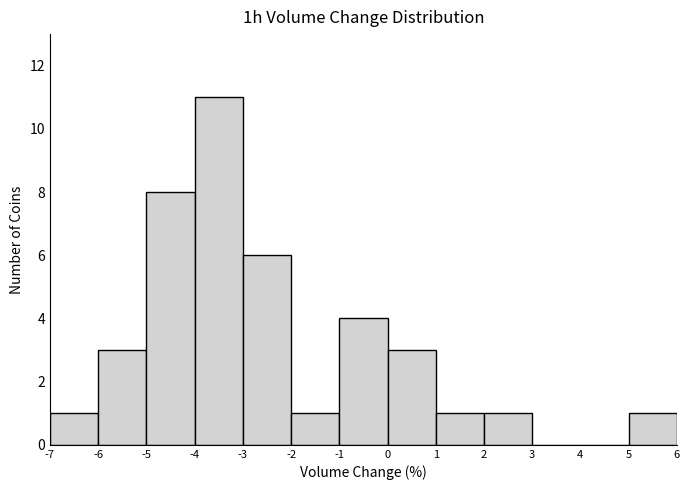

Reading left to right, list every bar in this chart as the range it spans on the x-axis followed by its height. The values are not printed on the chart, so give them approximately, as read against the axis.

-7 to -6: 1
-6 to -5: 3
-5 to -4: 8
-4 to -3: 11
-3 to -2: 6
-2 to -1: 1
-1 to 0: 4
0 to 1: 3
1 to 2: 1
2 to 3: 1
3 to 4: 0
4 to 5: 0
5 to 6: 1